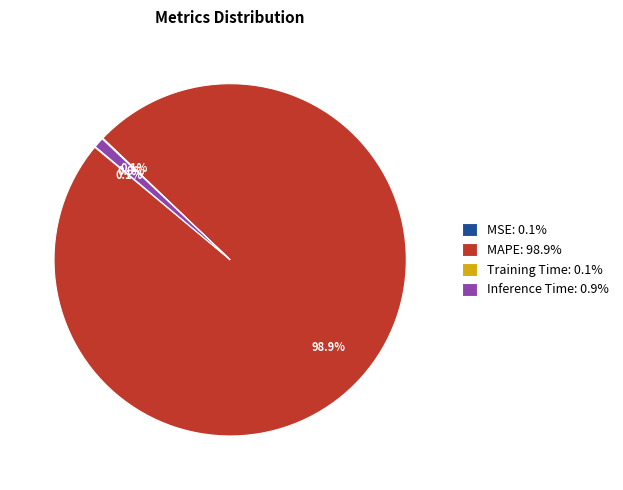

To the nearest percent, what is the difference between the largest and smallest slice percentages?

99%